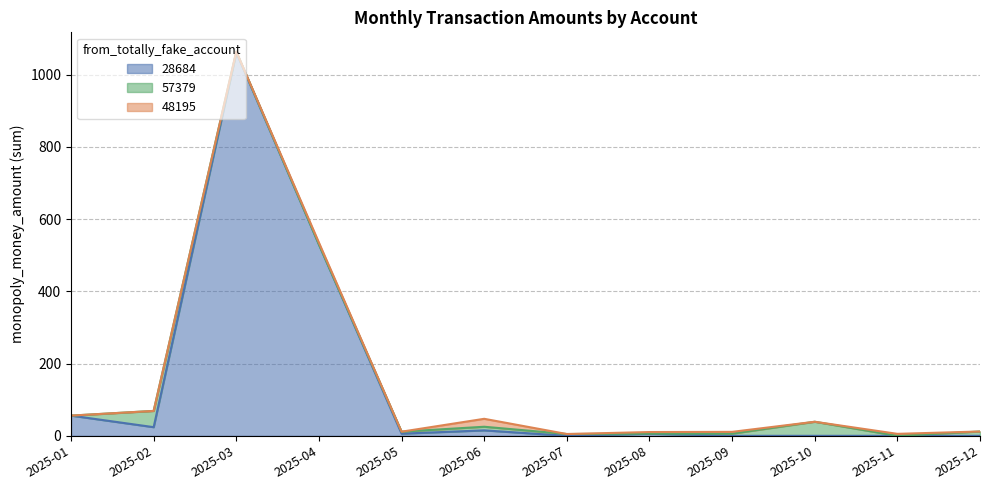

What is the greatest value displayed?

1062.0